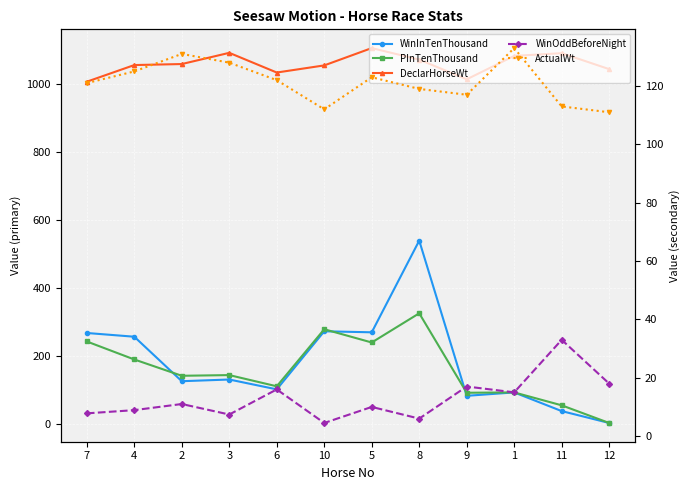

True or false: ActualWt has a value of 125.0 at 4.

True